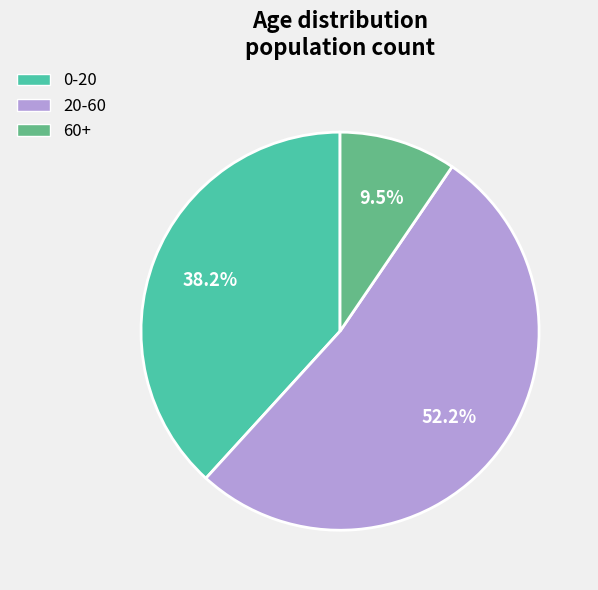

Is there any slice that represents more than half of the pie?

Yes